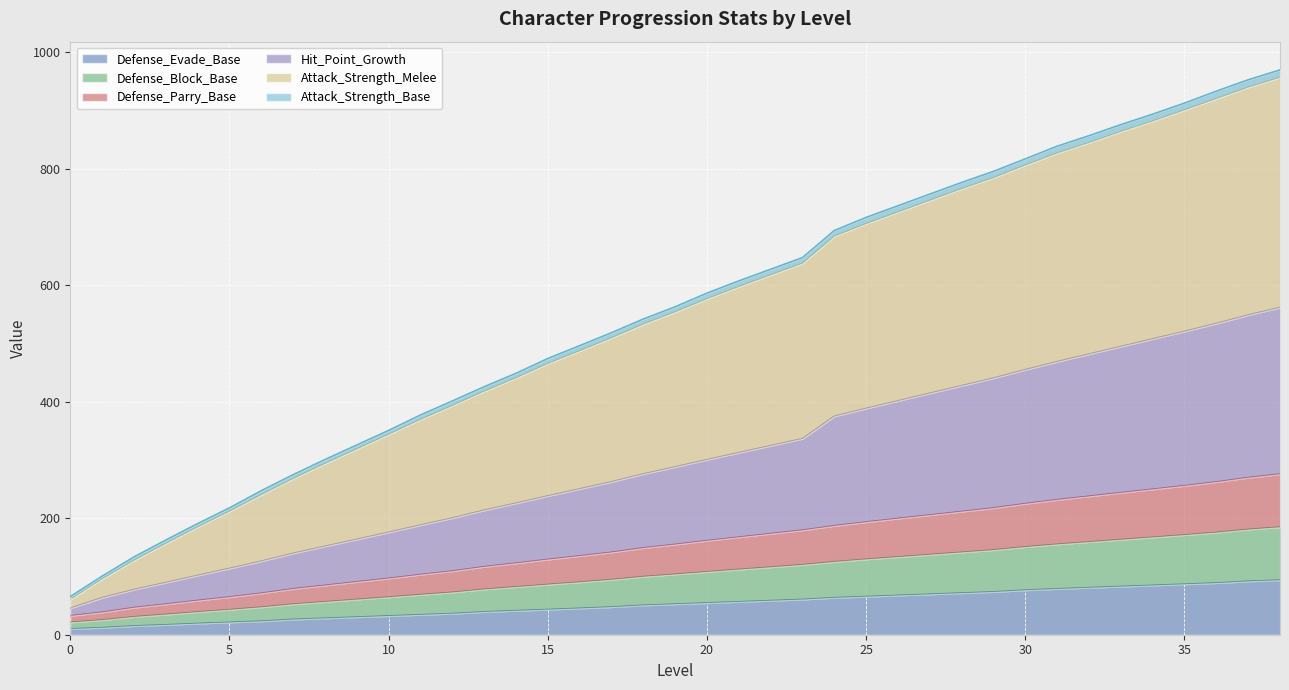

Which series has the largest range (max minus min)?

Attack_Strength_Melee